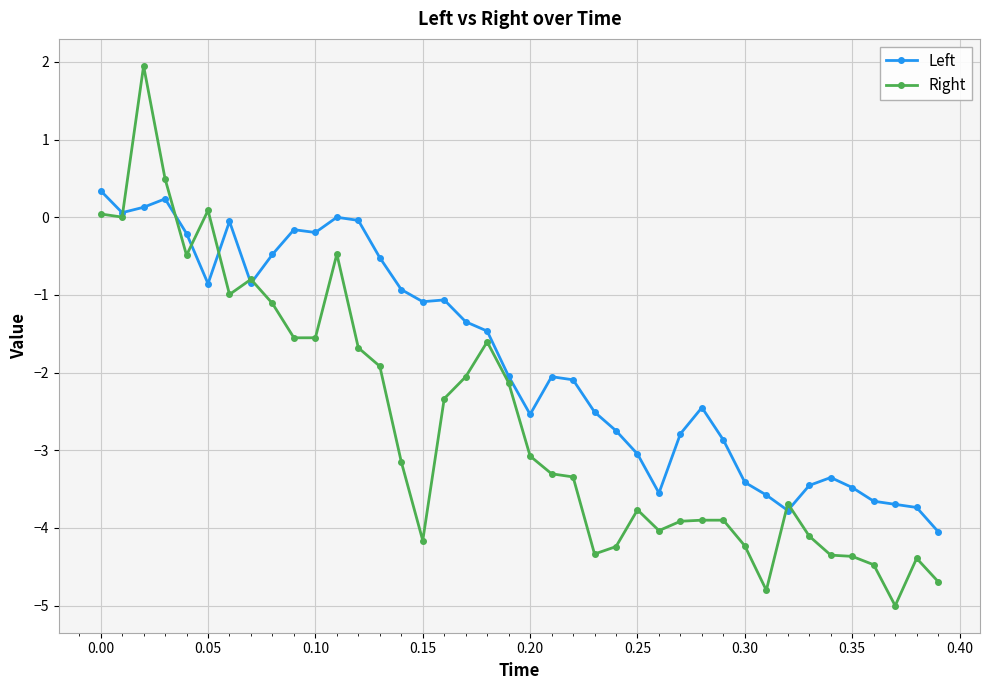

How many data points in Right are above -3?

18